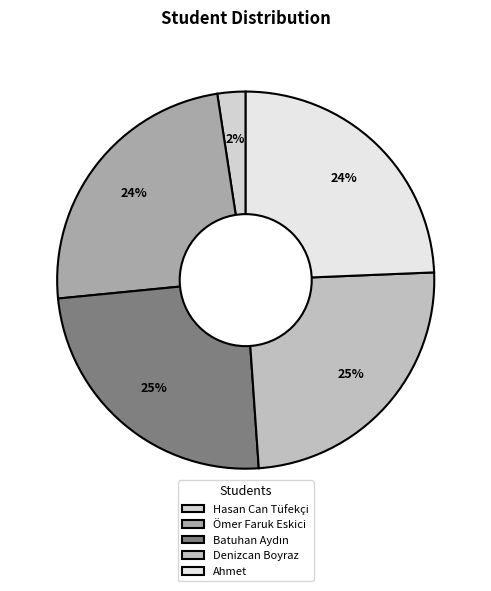

What is the ratio of the value at Batuhan Aydın to the value at Ömer Faruk Eskici?

1.0